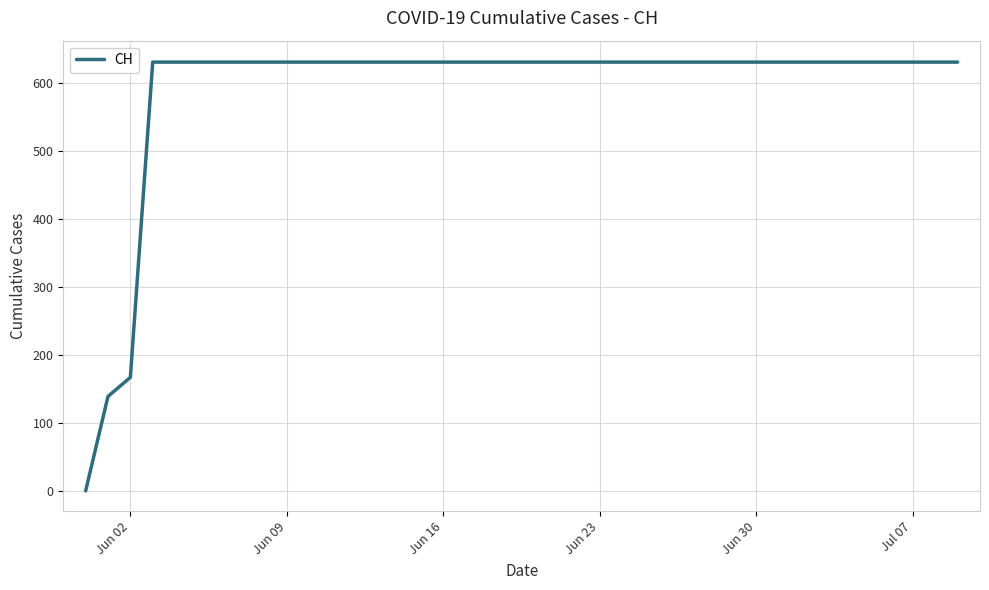

Does the chart display data point markers on the line(s)?

No